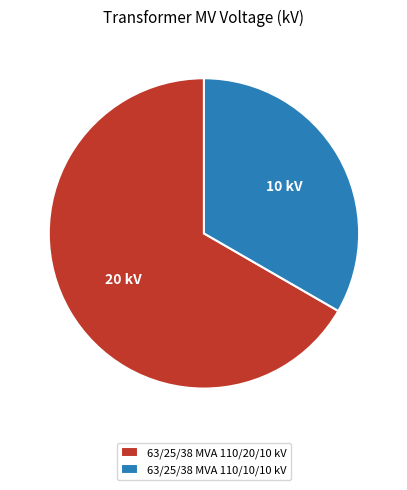

Is 63/25/38 MVA 110/20/10 kV the majority of the pie?

Yes